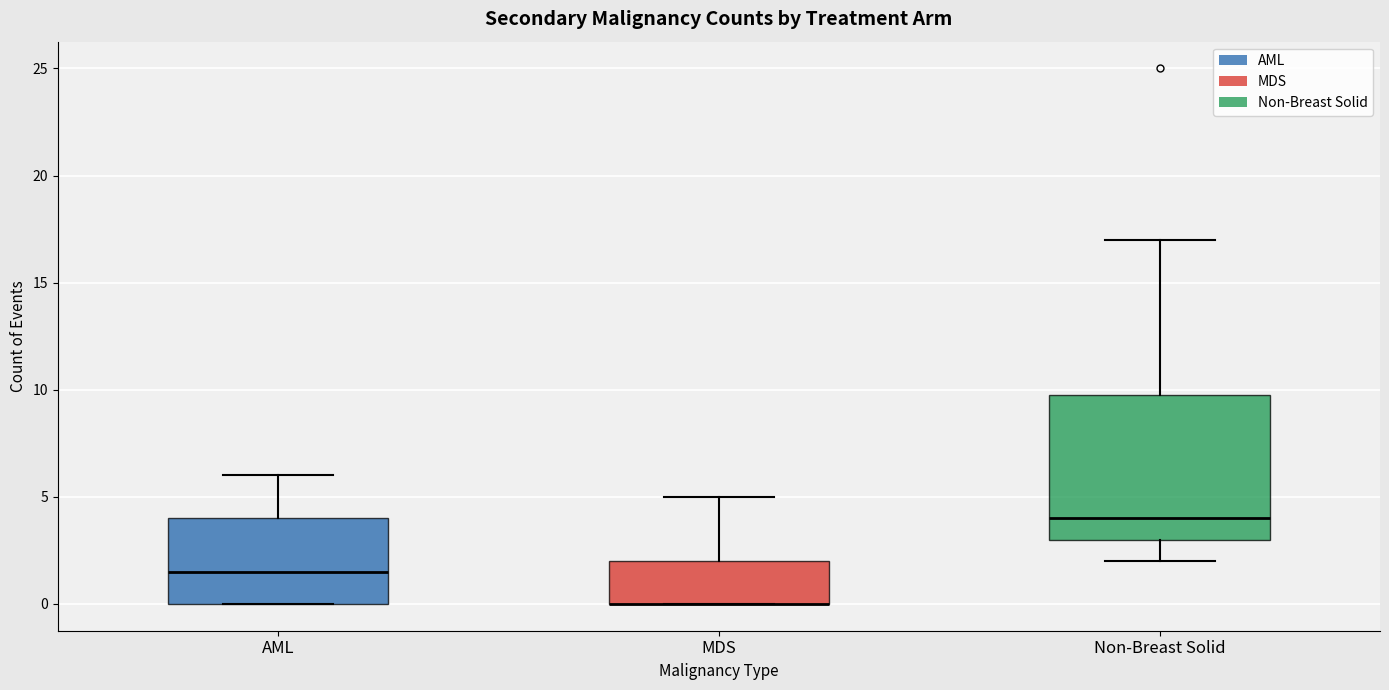

Reading left to right, read every box against the y-axis: the position of its median line, the range the box covers, and the ends of its whiskers. The values are not printed on the chart, so give them approximately, as read against the axis.

AML: median 1.5, box 0.0 to 4.0, whiskers 0.0 to 6.0
MDS: median 0.0 (drawn on the box's lower edge), box 0.0 to 2.0, whiskers 0.0 to 5.0
Non-Breast Solid: median 4.0, box 3.0 to 10.0, whiskers 2.0 to 17.0